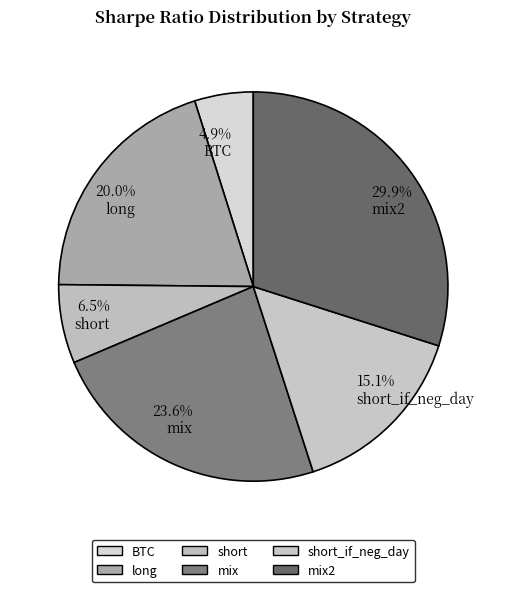

Count the number of slices in the pie.

6